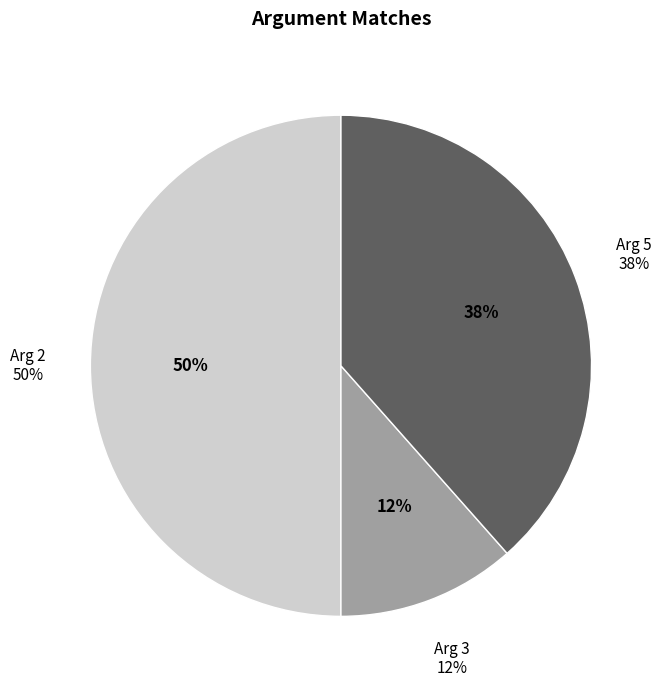

Which slice is the largest?

2